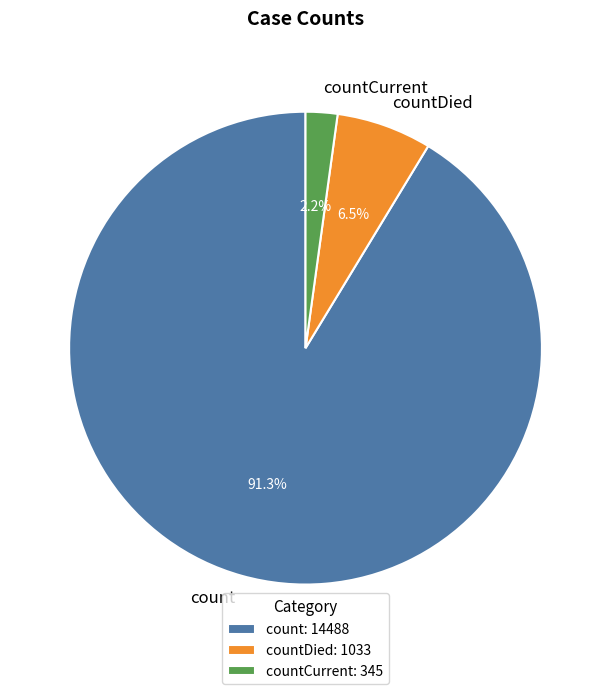

What is the smallest slice in the pie chart?

countCurrent